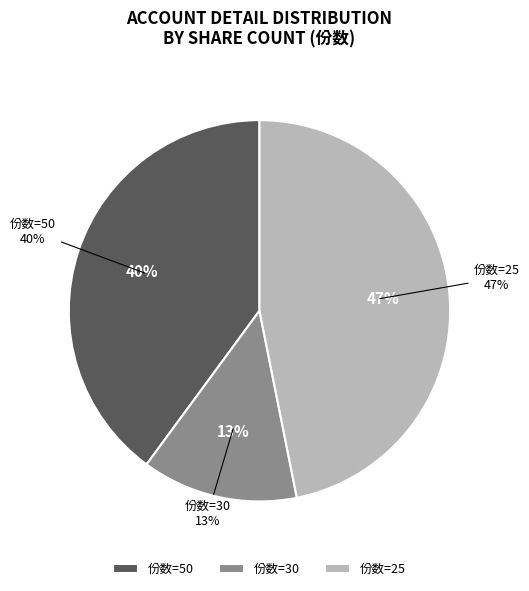

The 20160927 slice represents 1% of the pie. True or false?

False